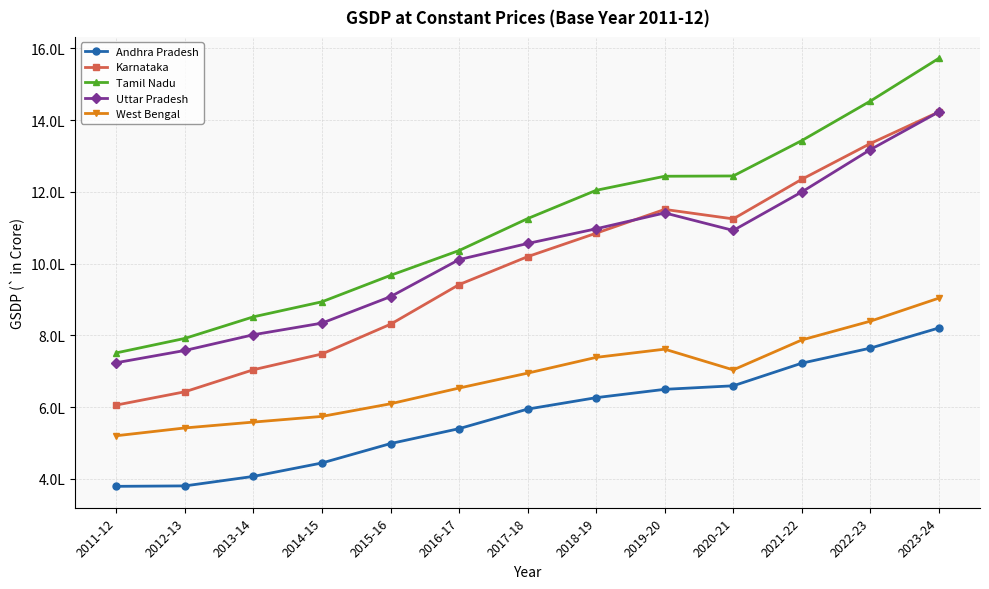

The Andhra Pradesh series shows 177510.3 at 2011-12. True or false?

False